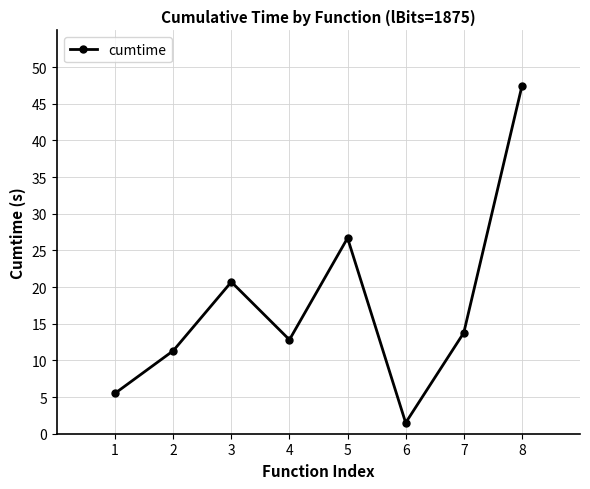

True or false: the data shows 39.7 at 5.

False